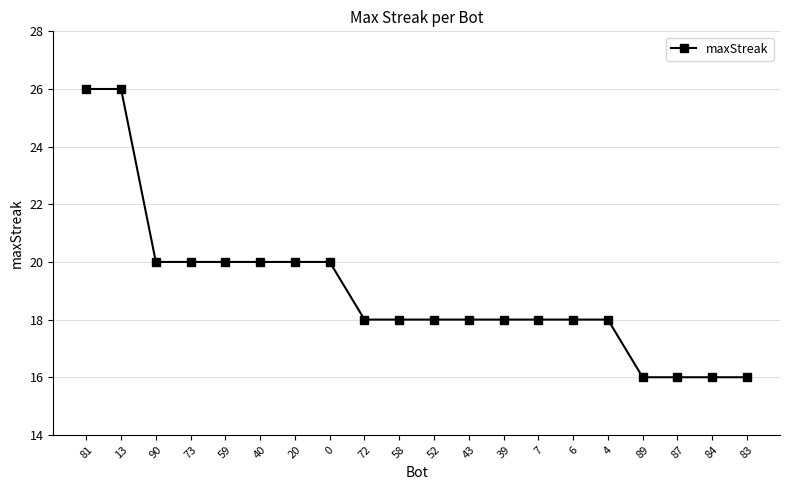

What is the minimum value shown in the chart?

16